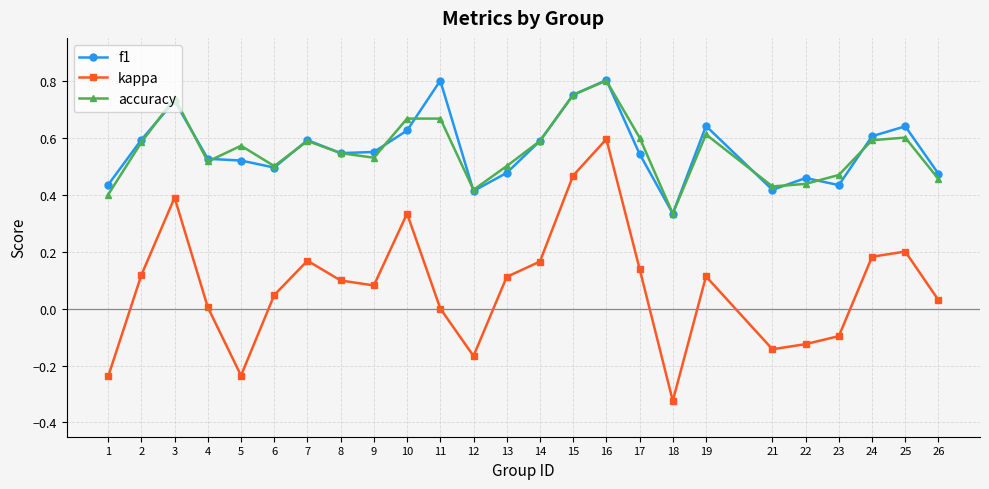

True or false: accuracy and kappa intersect in this chart.

False